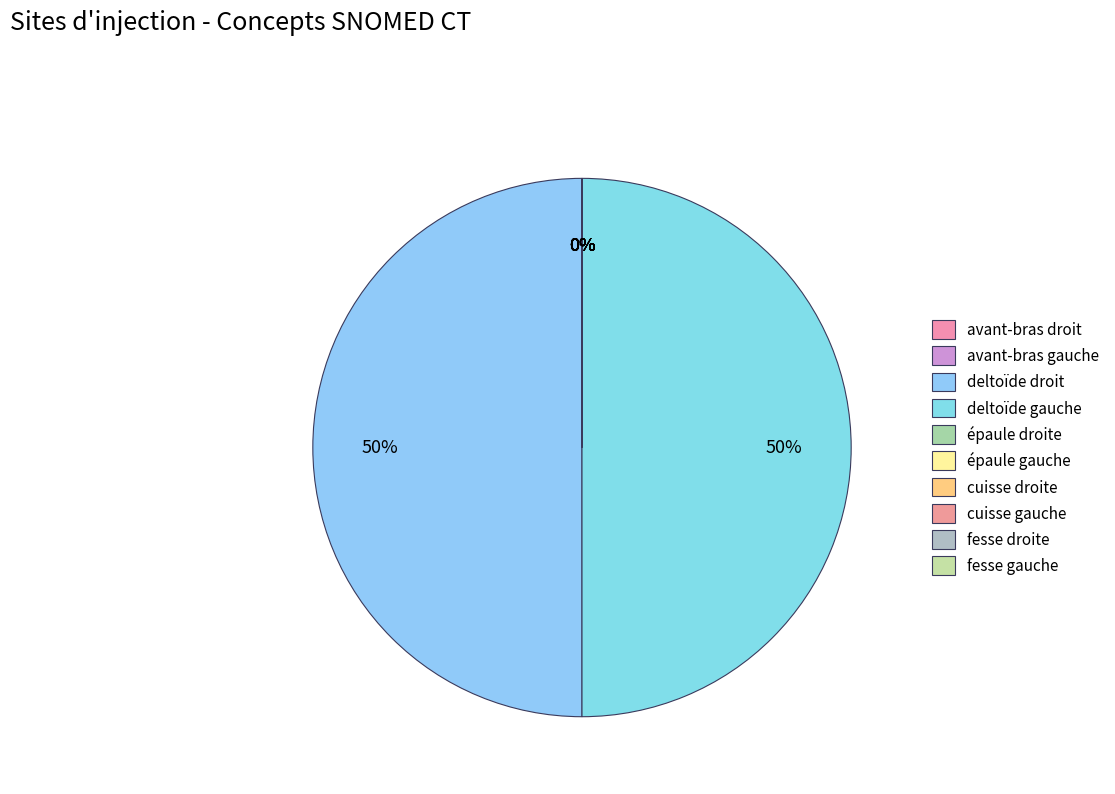

Does cuisse gauche account for over 50% of the chart?

No